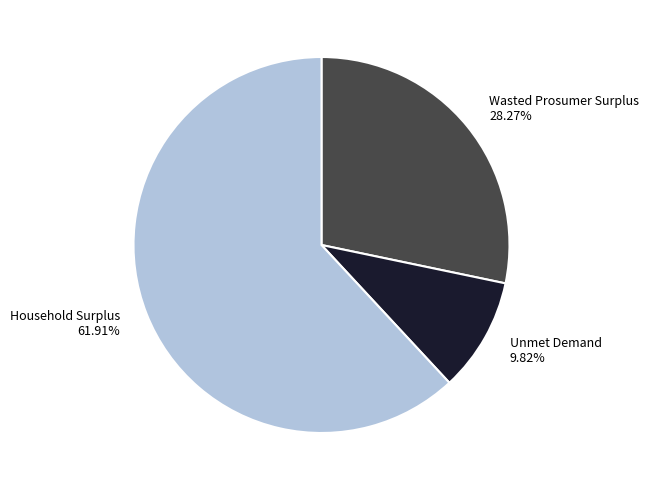

Is it true that Wasted Prosumer Surplus is 15% of the pie?

False